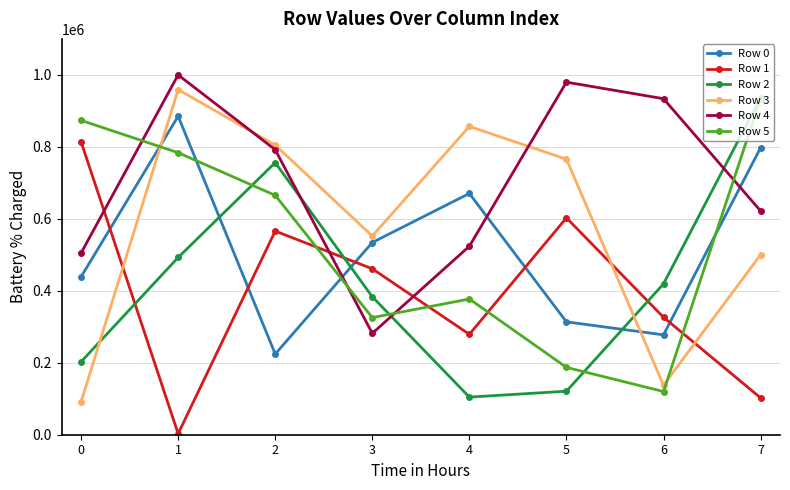

At which category is the sum across all series the highest?

1